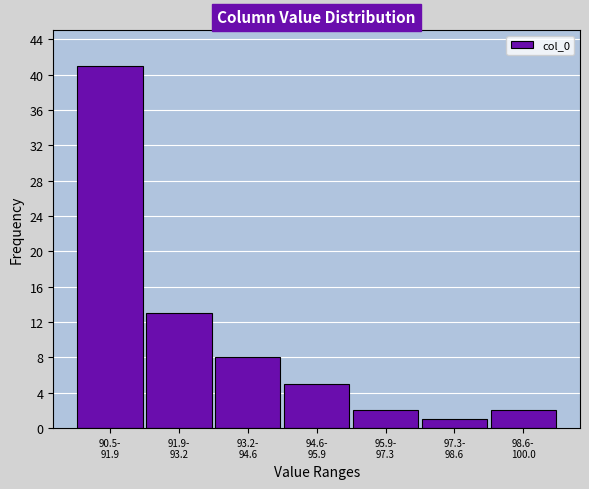

Reading left to right, what are all the values shown in this chart?

41	13	8	5	2	1	2